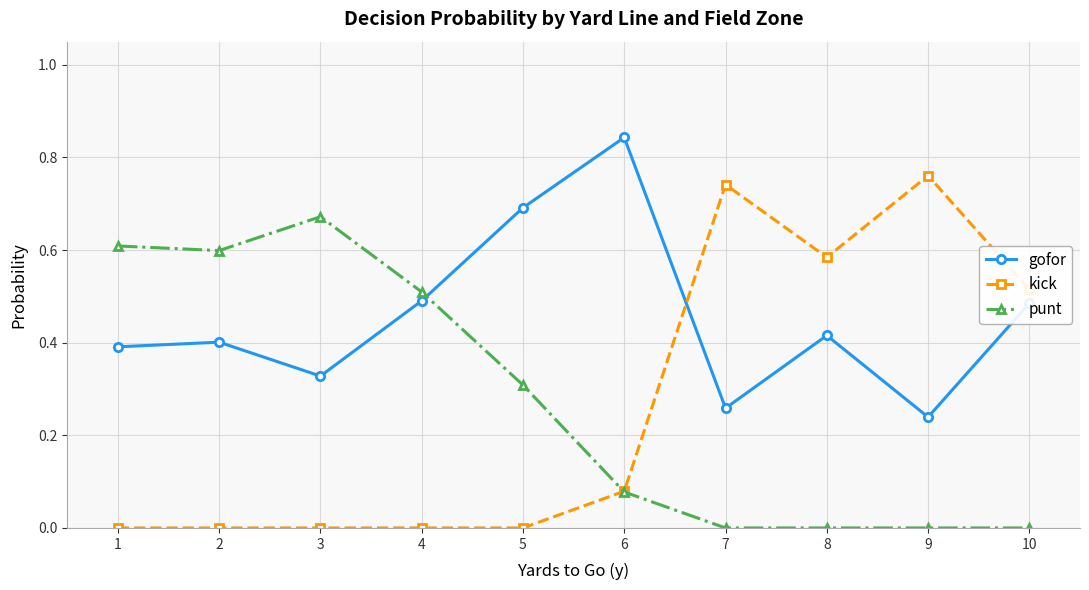

How many intersections are there between punt and gofor?

1